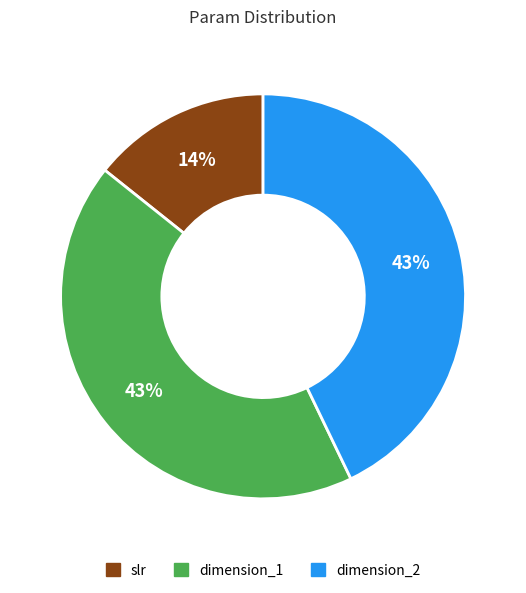

Do dimension_1 and slr together represent more than half of the pie?

Yes